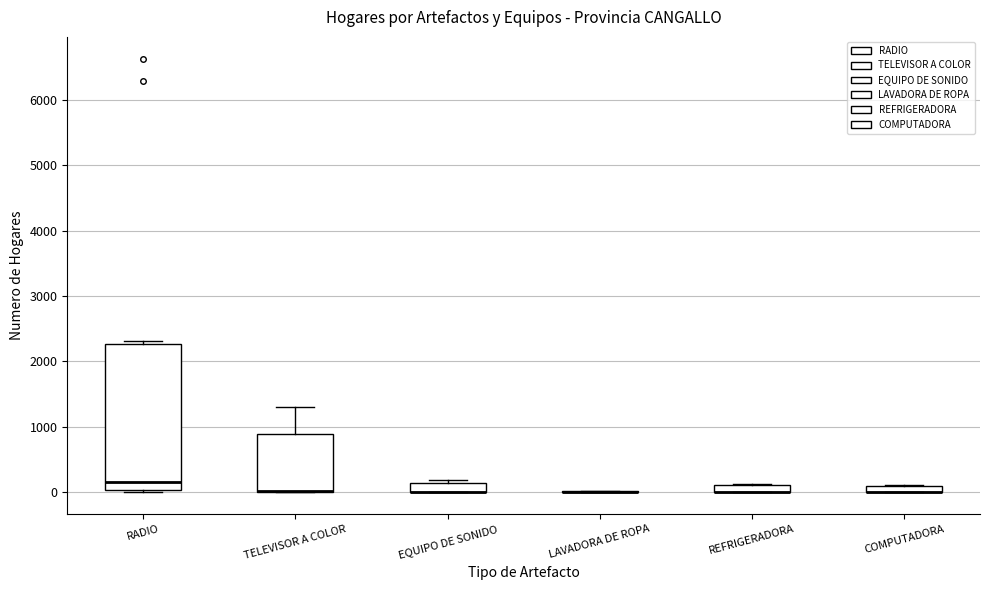

Comparing the boxes themselves (not the whiskers), which one is the tallest?

RADIO